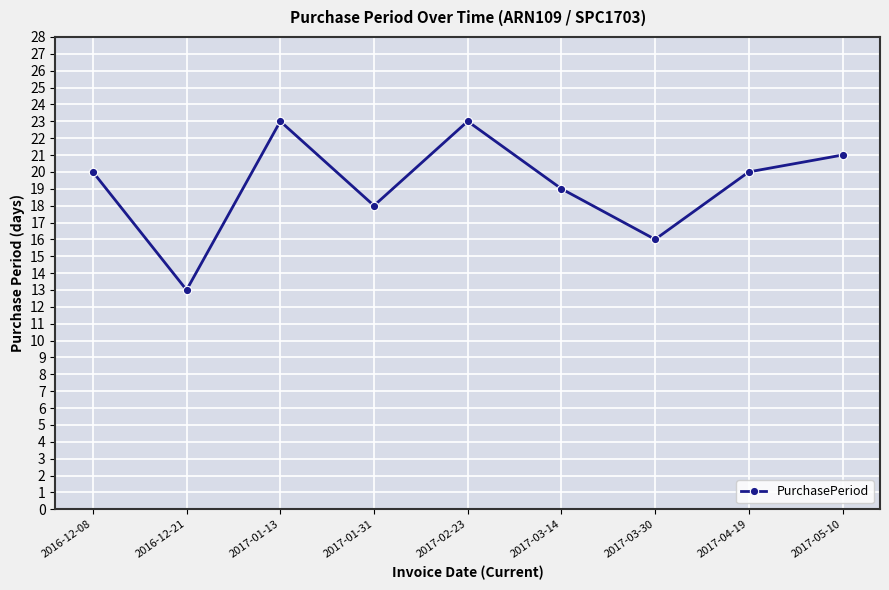

At which category does the data reach its first local peak?

2017-01-13